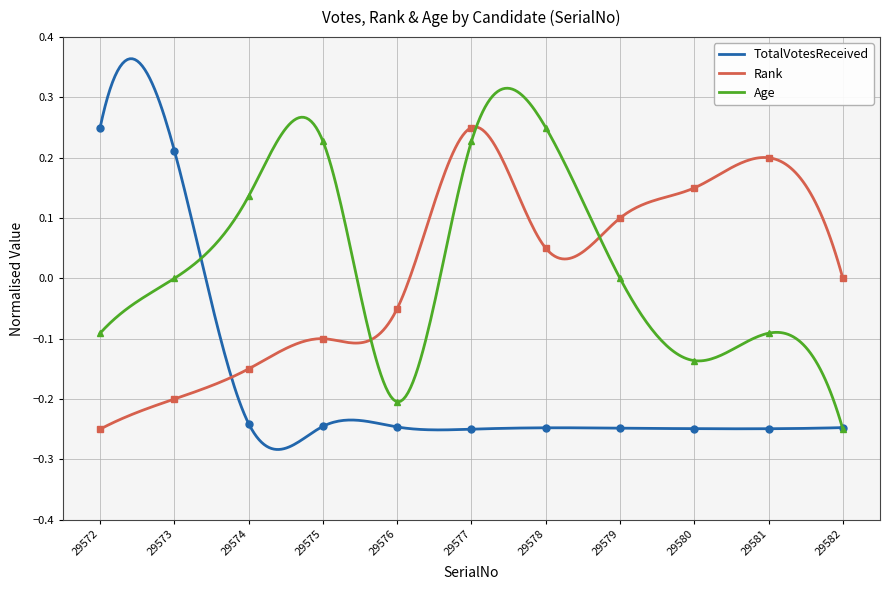

What is the spread (max minus min) of values at 29577?

0.5